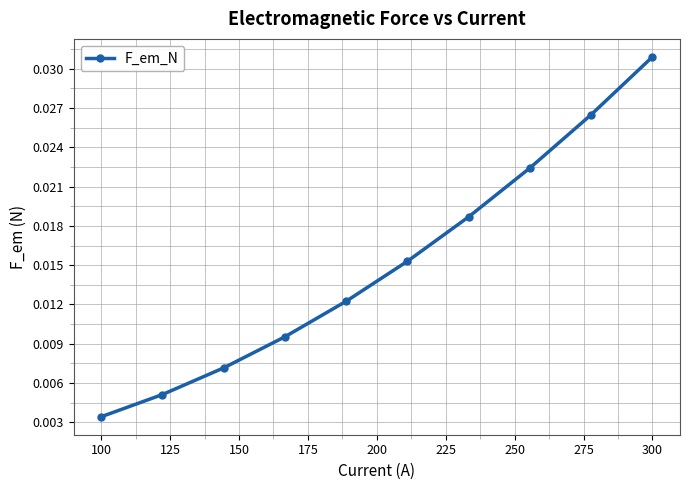

True or false: the data has more than 1 interior local peaks.

False